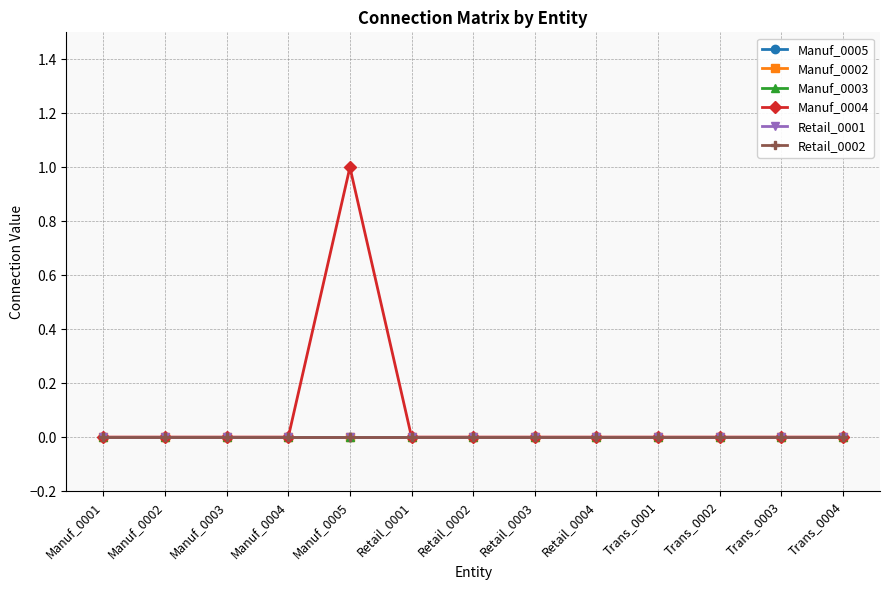

Is this an area chart (filled region under the line)?

No